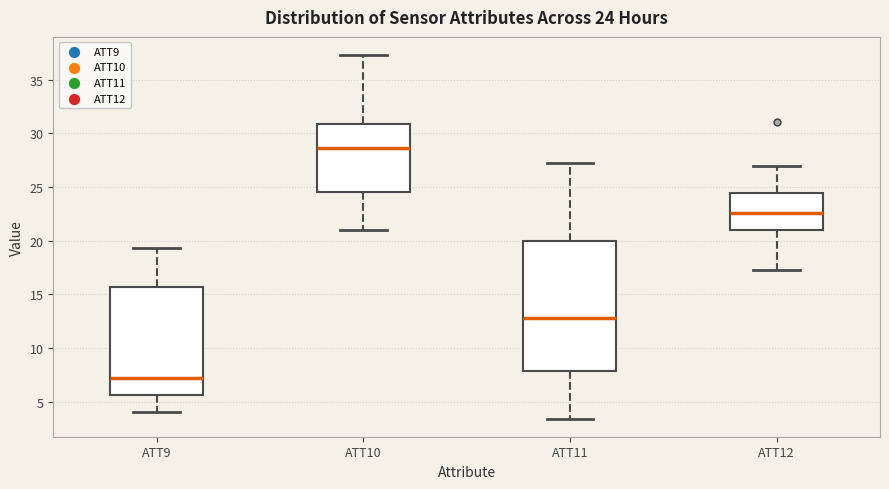

Which box has the lowest median line?

ATT9